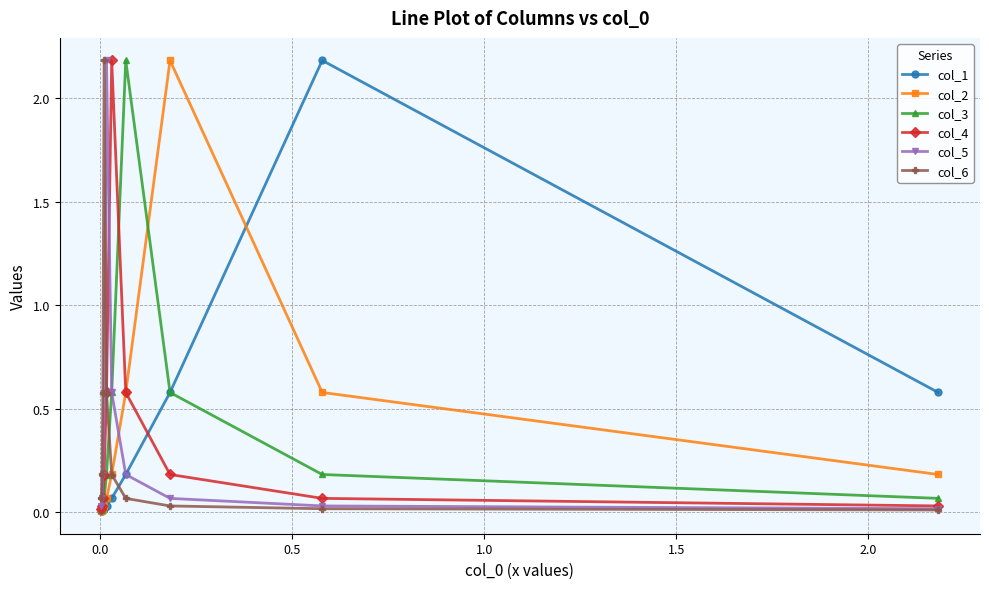

What is the difference between the maximum and minimum values in the col_5 series?

2.2